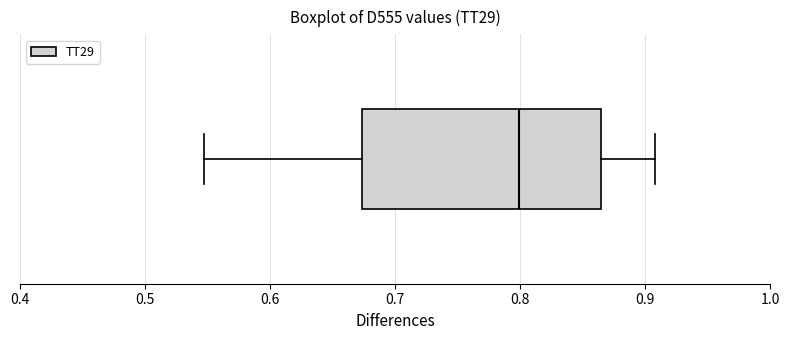

Transcribe this box plot: give where the median line is, the range the box spans, and where the two whiskers end, as read against the x-axis. The values are not printed on the chart, so give them approximately, as read against the axis.

median 0.80, box 0.67 to 0.86, whiskers 0.55 to 0.91